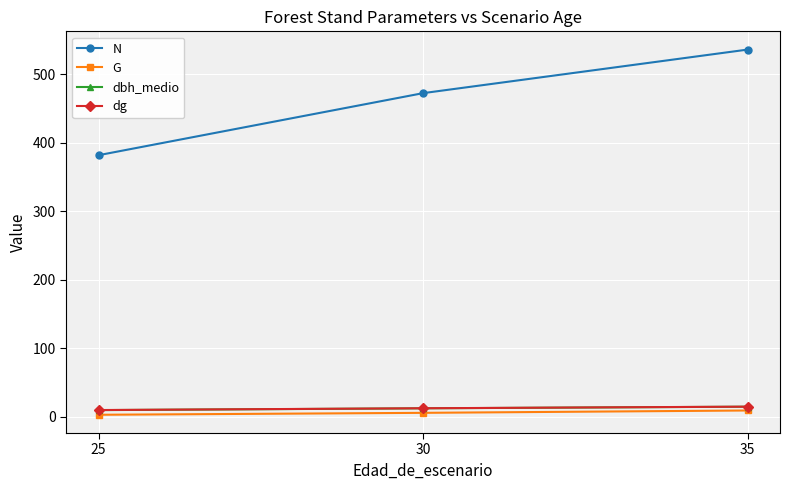

Is the value of N at 35 greater than the value of dg at 25?

Yes